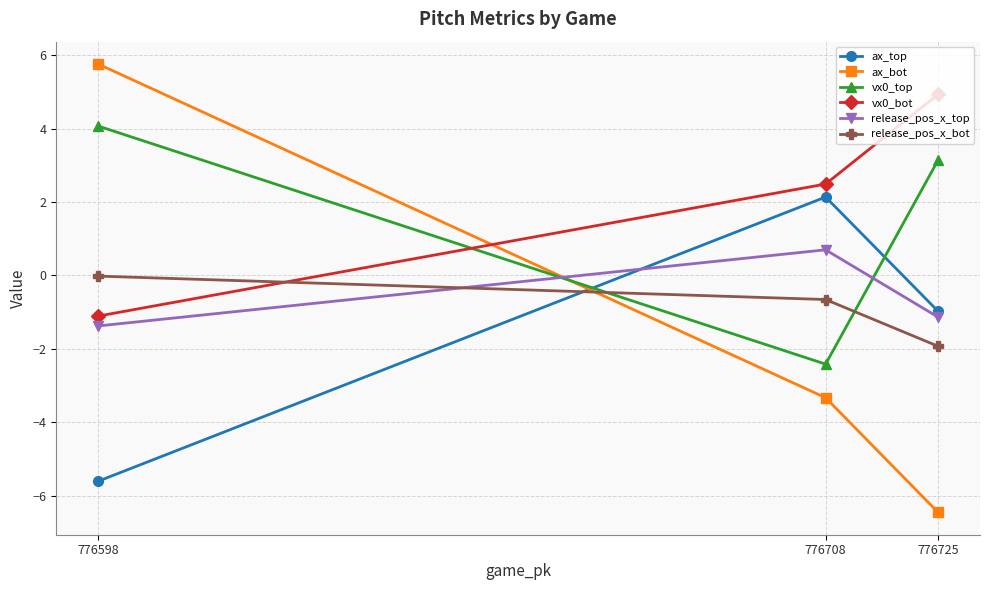

How many values in ax_top are below zero?

2